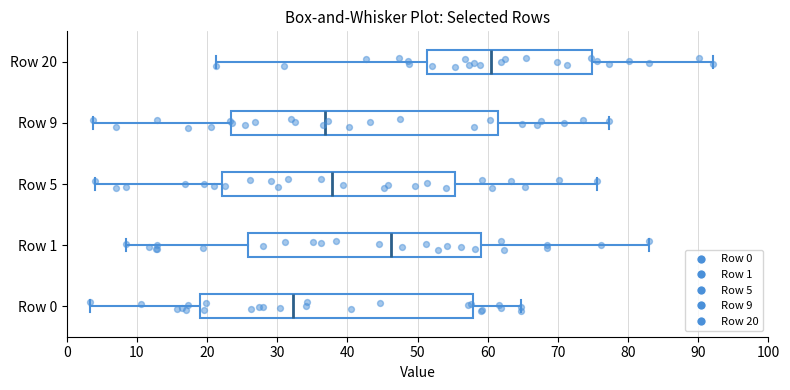

Which box is the widest, from its left edge to its right edge?

Row 0